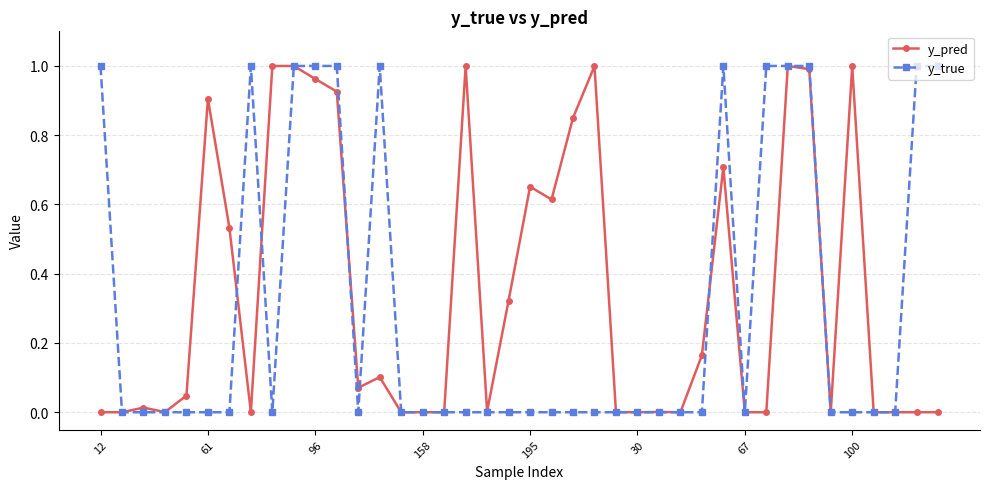

How many y_true values are between 0 and 1?

40